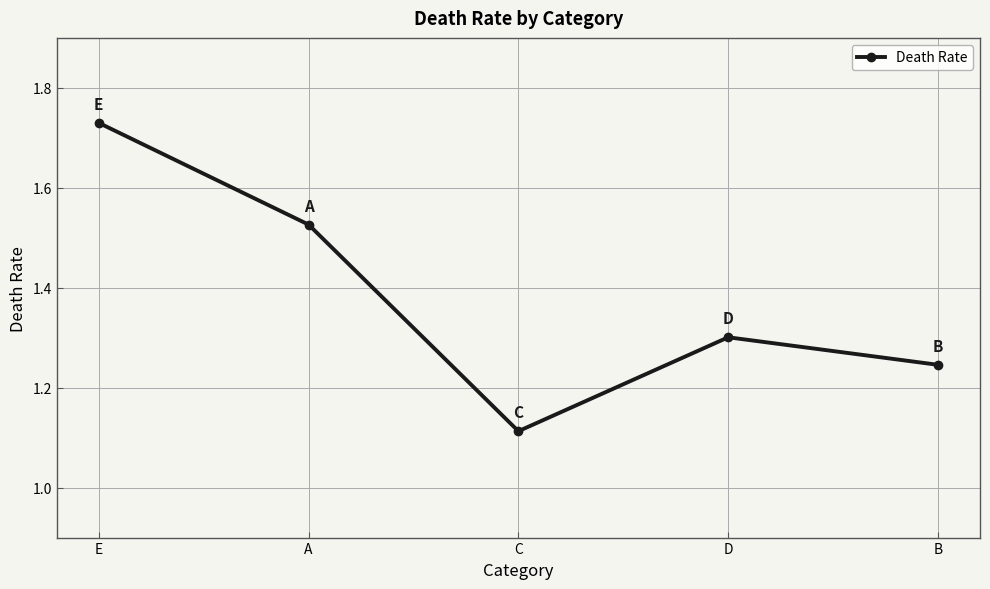

At which category does the data reach its first local peak?

D